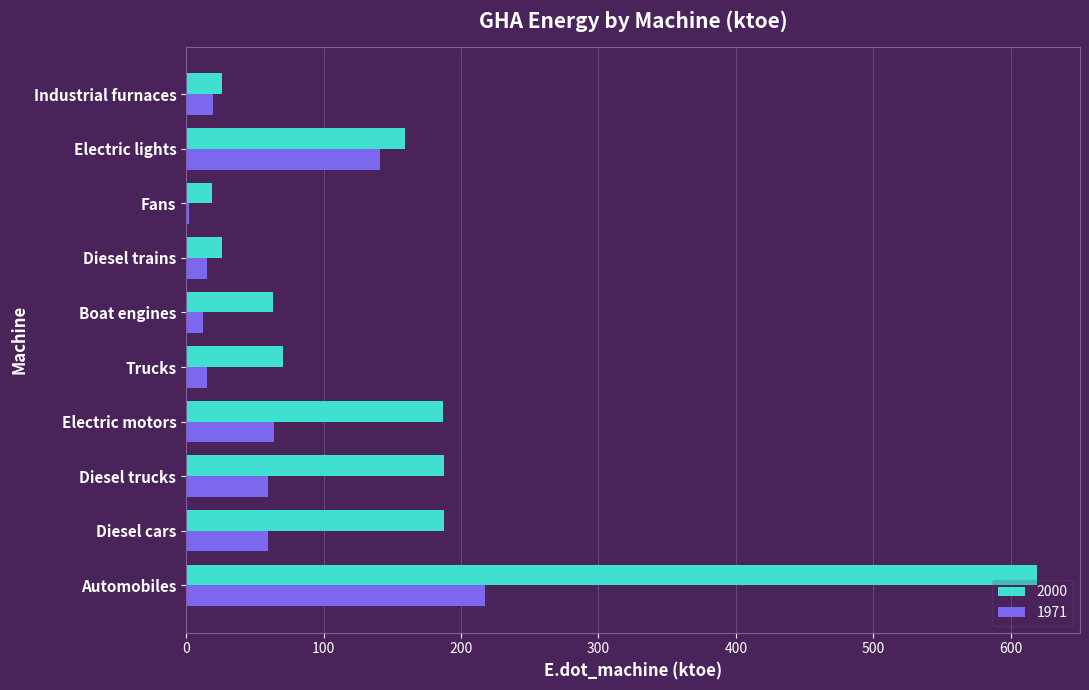

Rank the series by their average value, from lowest to highest.

1971, 2000